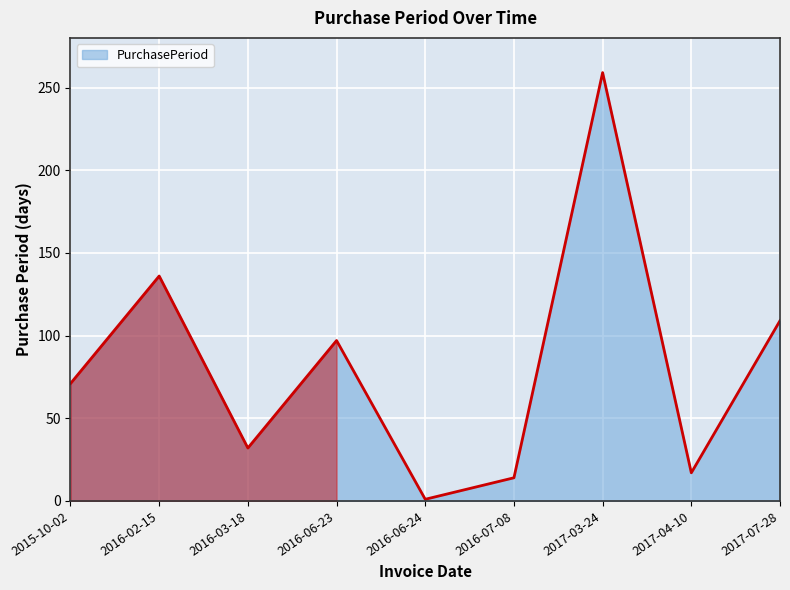

Where is the first local maximum?

2016-02-15